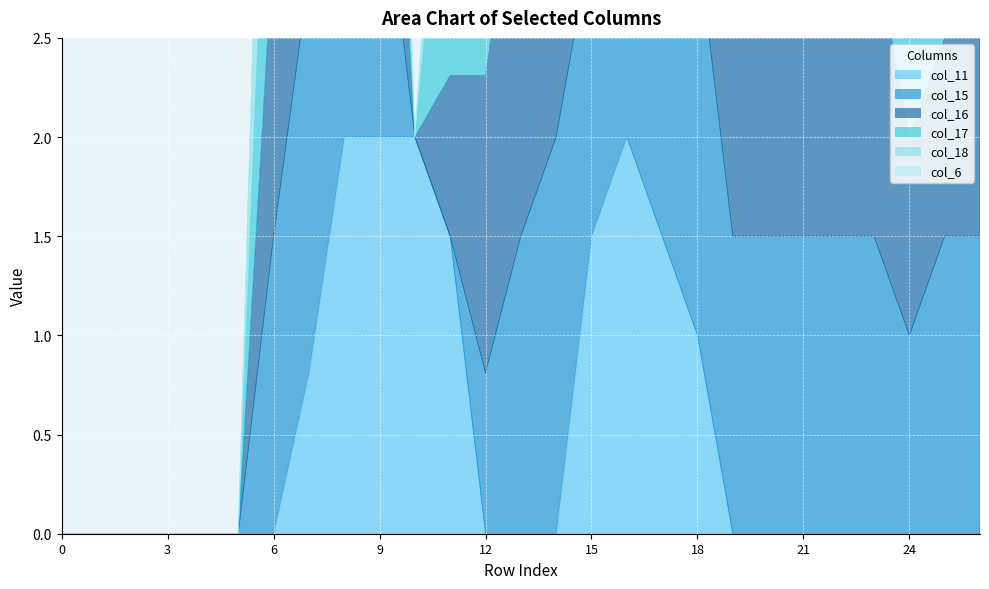

What is the value of the col_16 point at the 15th from the left?

1.5